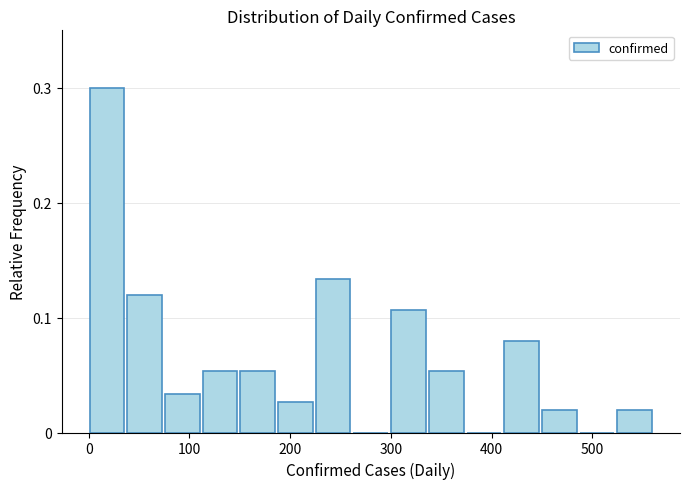

Around what value on the x-axis is the tallest bar? Give the approximate position of its centre, as read against the axis.

20